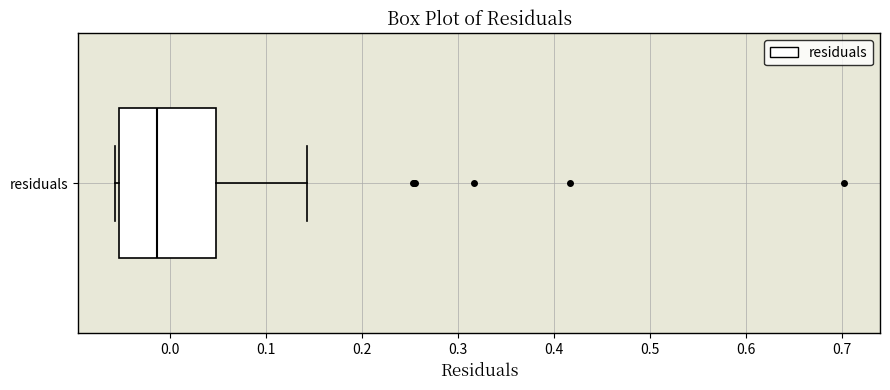

Read this box plot against the x-axis: the position of the median line, the range covered by the box, and the ends of both whiskers. The values are not printed on the chart, so give them approximately, as read against the axis.

median -0.01, box -0.05 to 0.05, whiskers -0.06 to 0.14